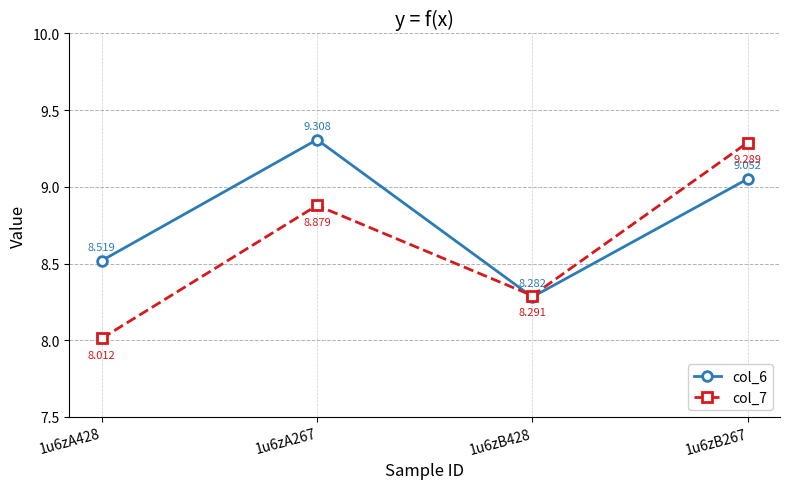

What is the value of the col_6 point at the 4th from the left?

9.1